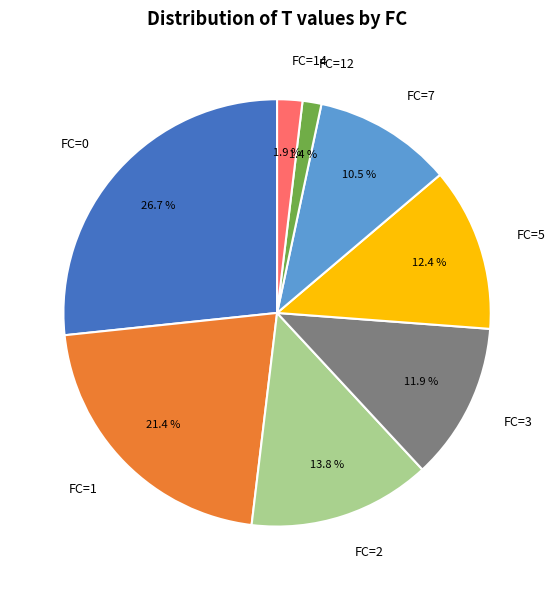

Between FC=2 and FC=7, which is larger?

FC=2